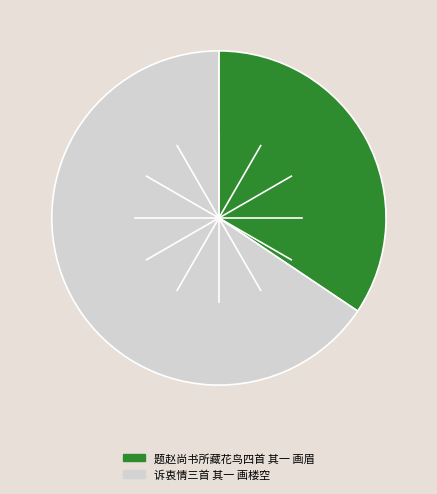

Between 诉衷情三首 其一 画楼空 and 题赵尚书所藏花鸟四首 其一 画眉, which is larger?

诉衷情三首 其一 画楼空